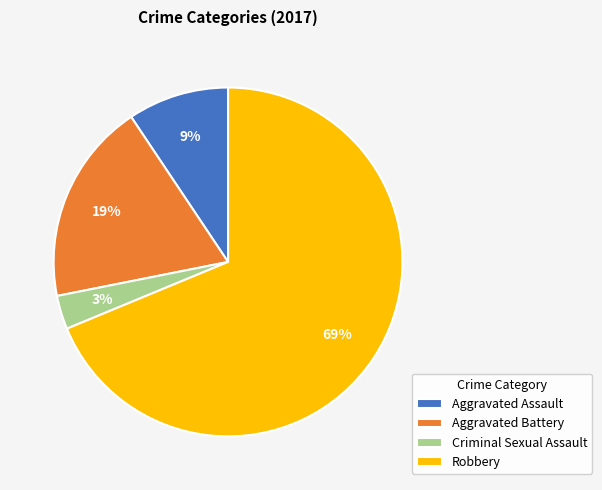

Count the number of slices in the pie.

4